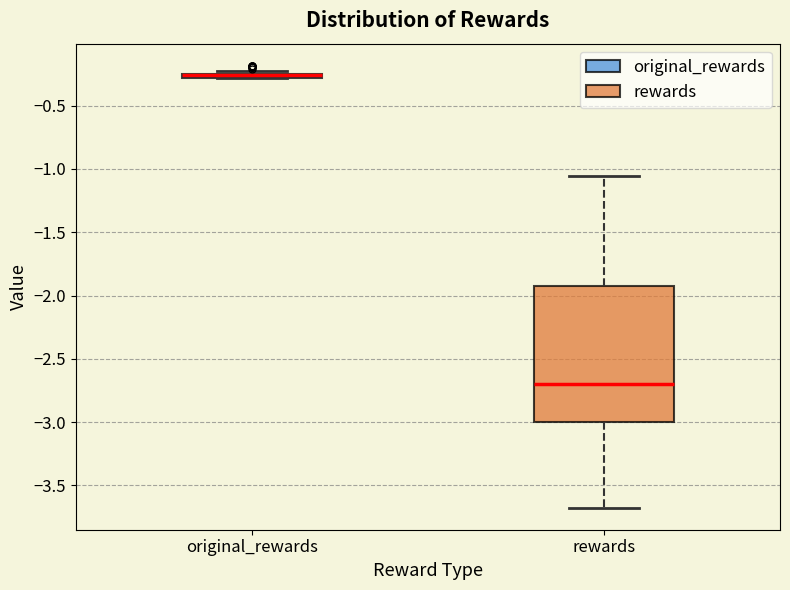

Where is the upper edge of the box for original_rewards on the y-axis? The values are not printed on the chart, so give them approximately, as read against the axis.

-0.25